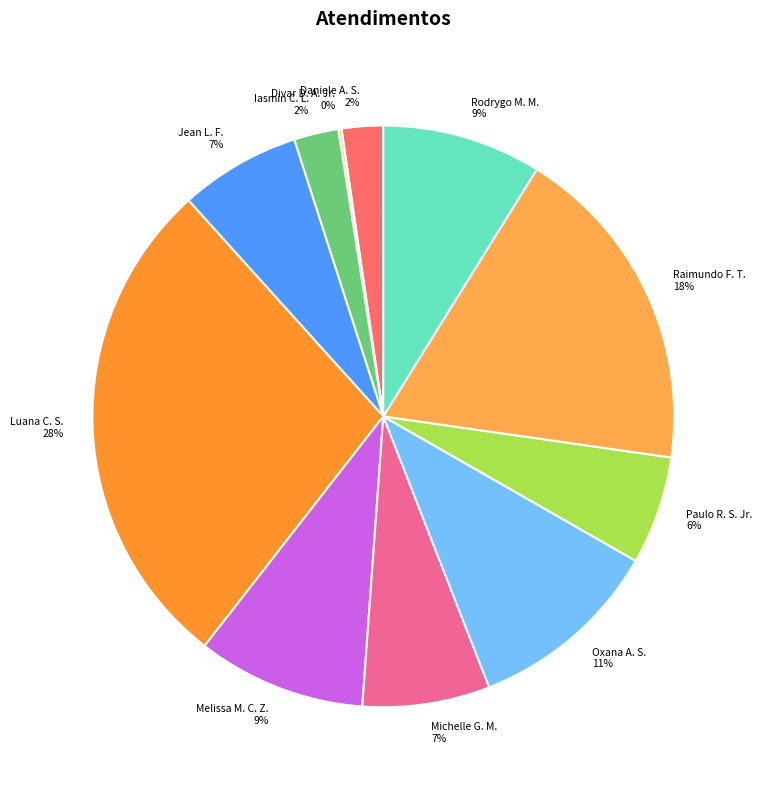

Does Michelle G. M. represent more than half of the total?

No